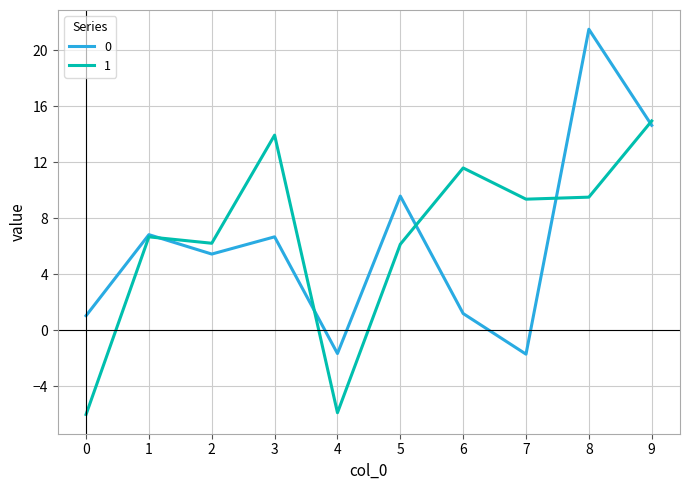

True or false: 0 has a value of 9.6 at 5.

True